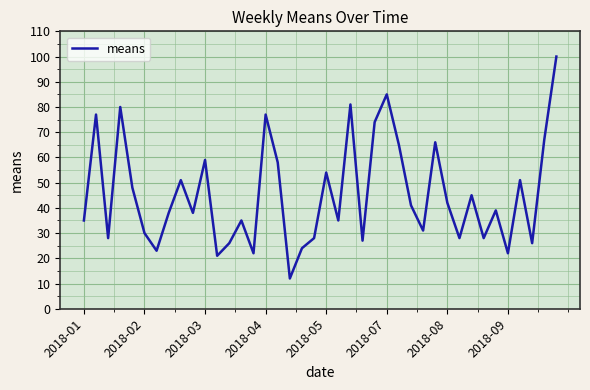

What is the difference between the maximum and minimum values?

88